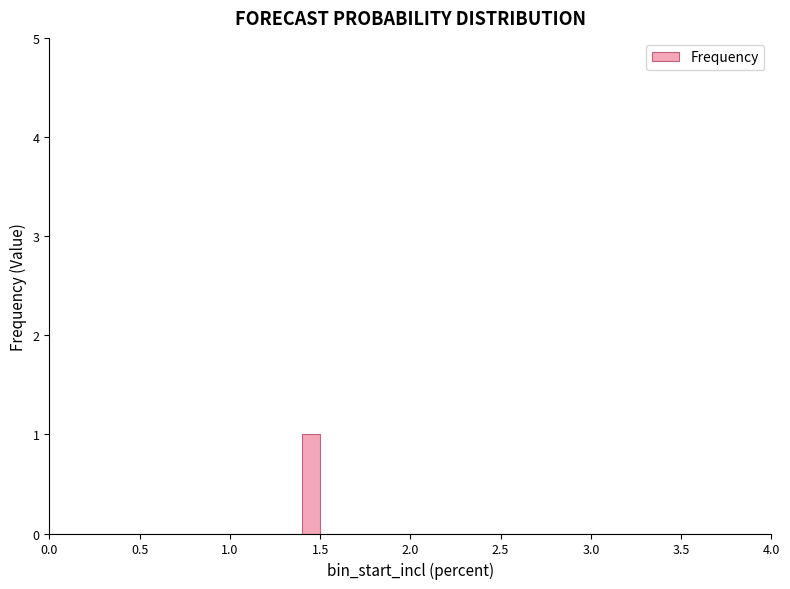

Read against the x-axis, roughly where is the centre of the tallest bar?

1.45